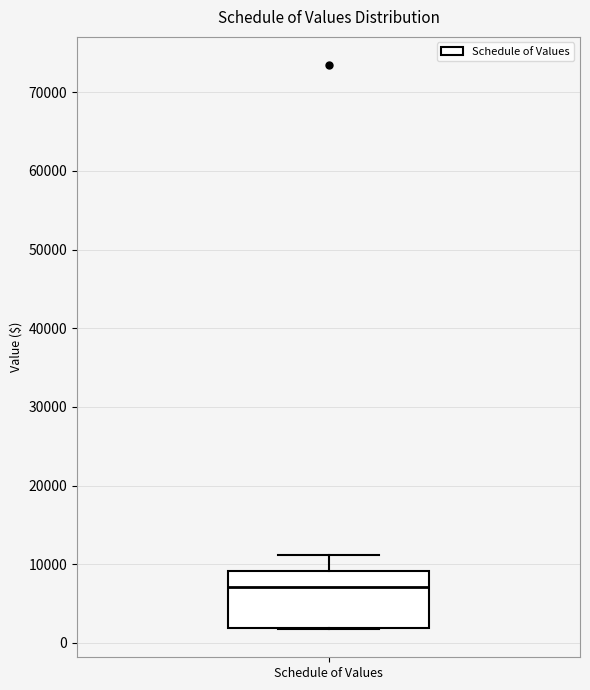

Transcribe this box plot: give where the median line is, the range the box spans, and where the two whiskers end, as read against the y-axis. The values are not printed on the chart, so give them approximately, as read against the axis.

median 7000, box 2000 to 9000, whiskers 2000 to 11000